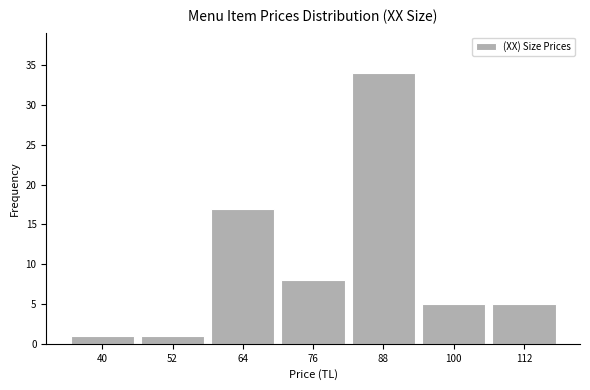

Reading right to left, extract all data points from this chart.

5	5	34	8	17	1	1